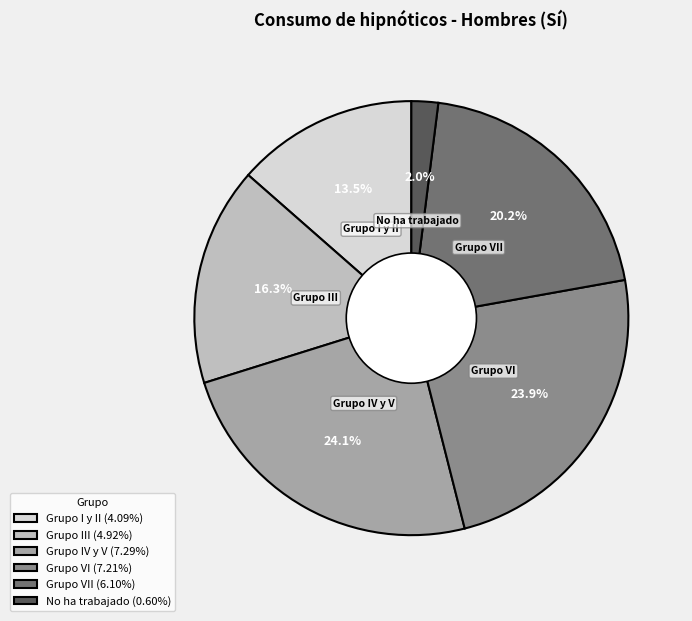

To the nearest percent, what is the difference between the largest and smallest slice percentages?

22%